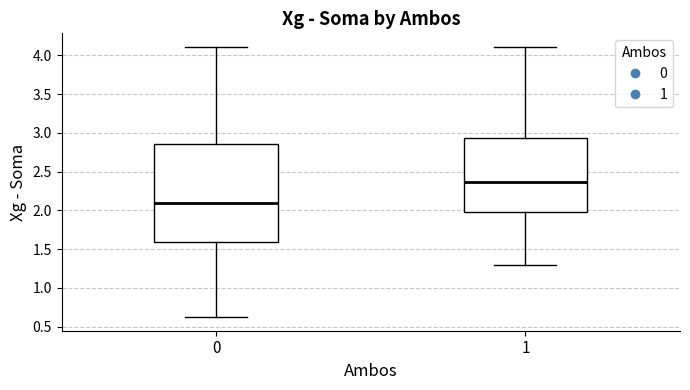

Comparing the boxes themselves (not the whiskers), which one is the tallest?

0